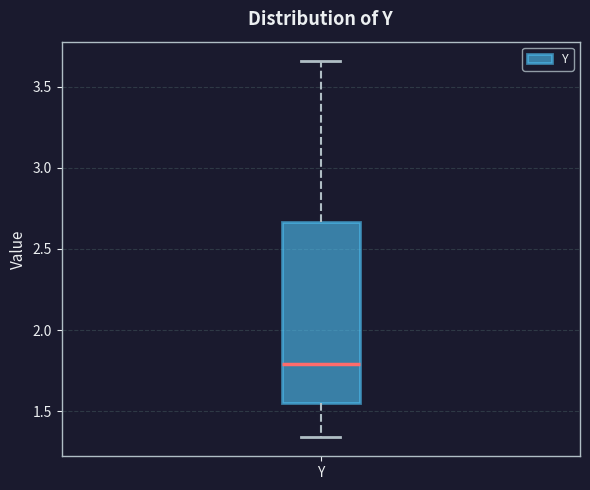

Read this box plot against the y-axis: the position of the median line, the range covered by the box, and the ends of both whiskers. The values are not printed on the chart, so give them approximately, as read against the axis.

median 1.80, box 1.55 to 2.65, whiskers 1.35 to 3.65